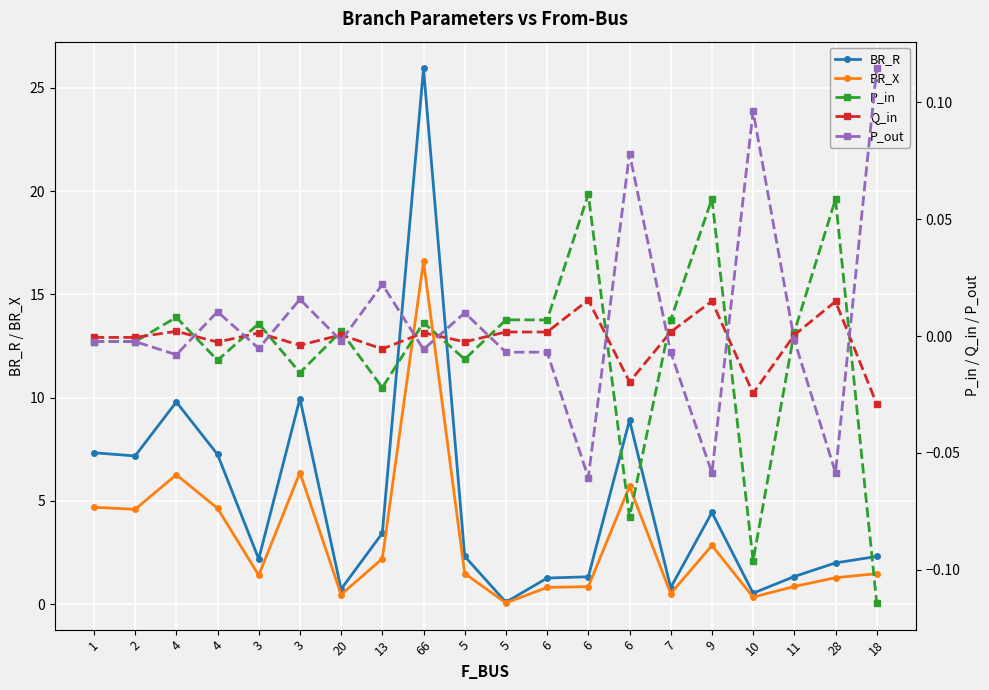

How many values in P_out are above zero?

7